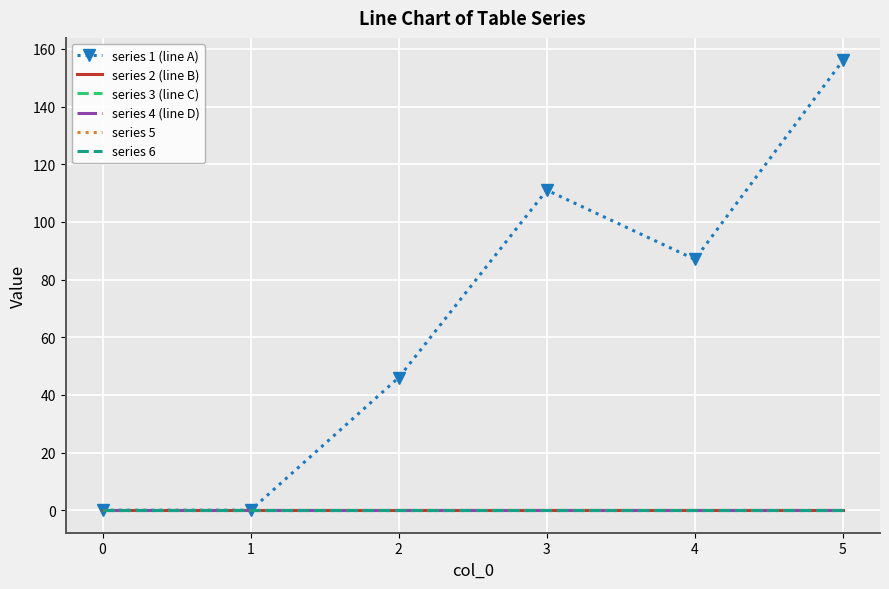

What are all the series names shown in the legend?

series 1 (line A), series 2 (line B), series 3 (line C), series 4 (line D), series 5, series 6